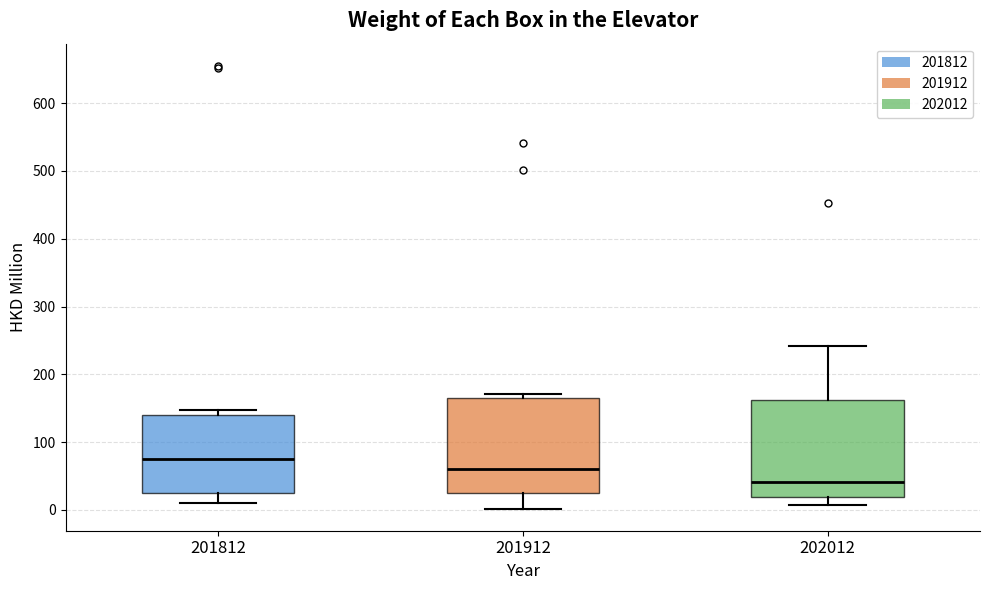

Reading left to right, read every box against the y-axis: the position of its median line, the range the box covers, and the ends of its whiskers. The values are not printed on the chart, so give them approximately, as read against the axis.

201812: median 70, box 30 to 140, whiskers 10 to 150
201912: median 60, box 20 to 160, whiskers 0 to 170
202012: median 40, box 20 to 160, whiskers 10 to 240